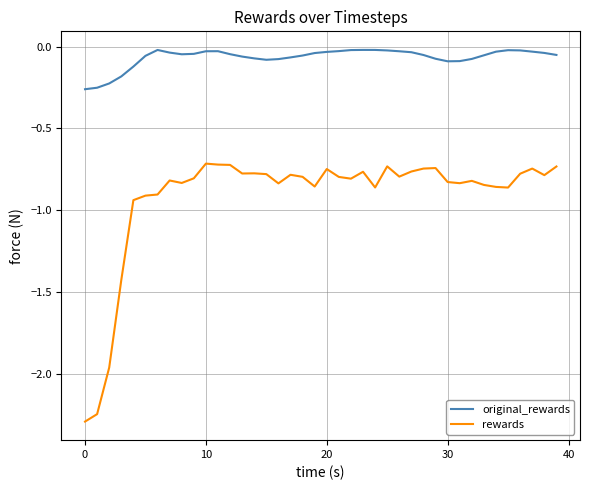

Which series has the largest total across all categories?

original_rewards